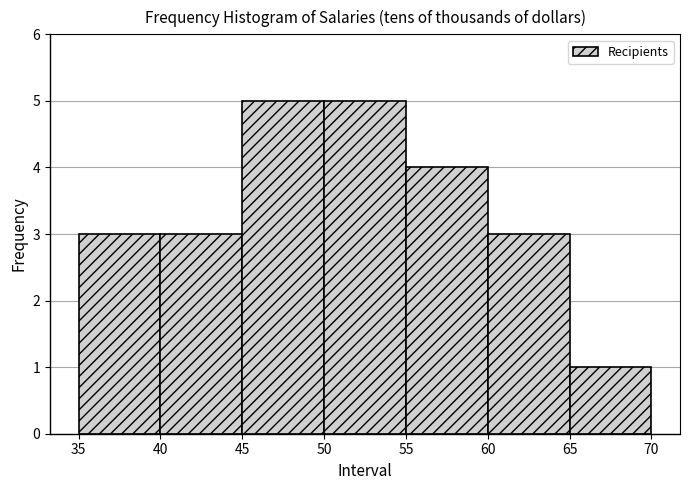

Reading left to right, list every bar in this chart as the range it spans on the x-axis followed by its height. The values are not printed on the chart, so give them approximately, as read against the axis.

35 to 40: 3
40 to 45: 3
45 to 50: 5
50 to 55: 5
55 to 60: 4
60 to 65: 3
65 to 70: 1